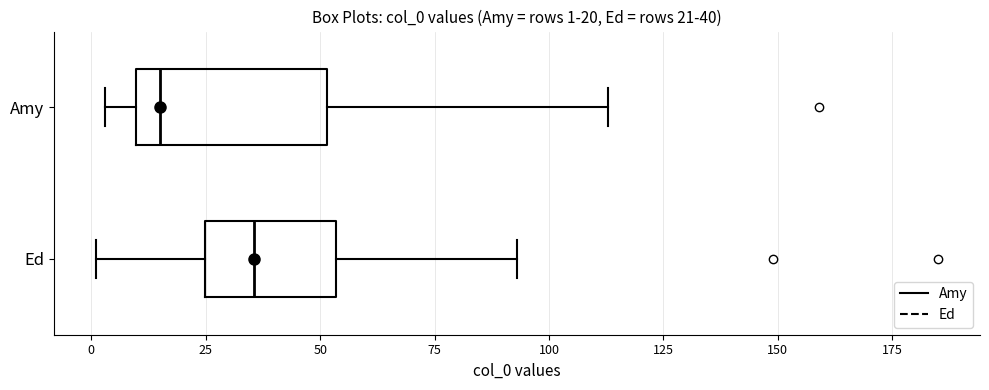

Which box has the furthest to the left median line?

Amy